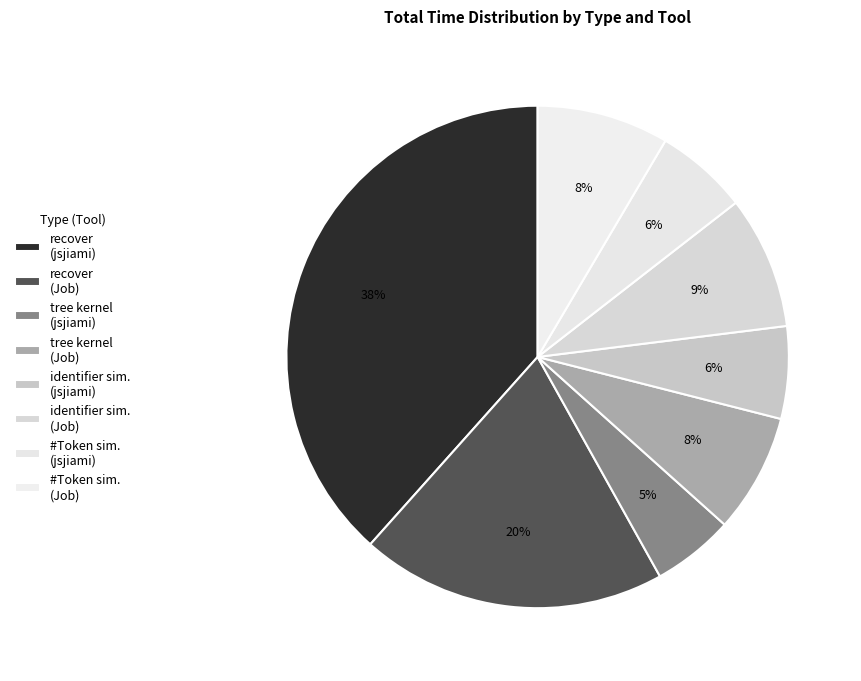

How many slices are in this pie chart?

8